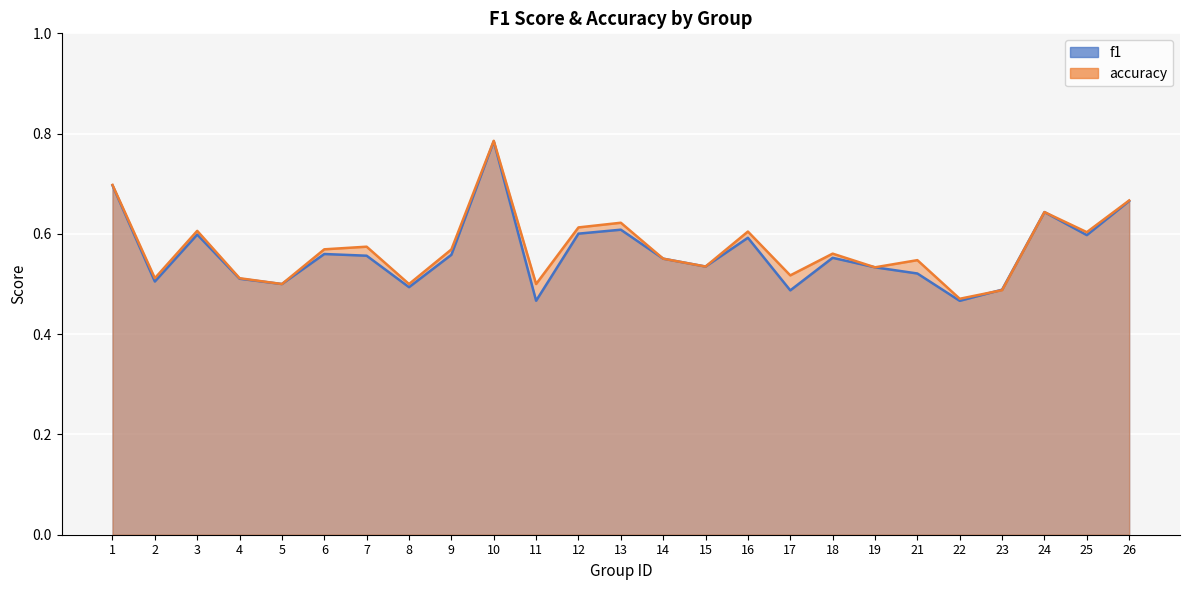

Where is the first local maximum for f1?

3